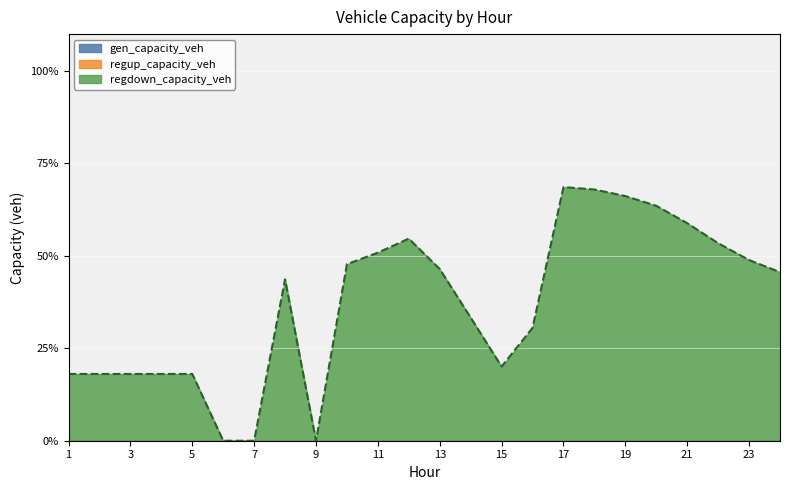

True or false: gen_capacity_veh has more than 0 points higher than both neighbors.

False